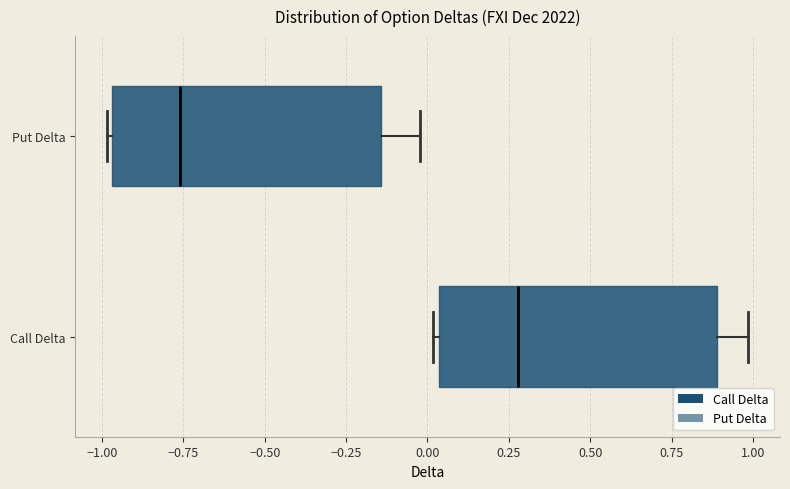

Where does the median line of the box for Put Delta sit on the x-axis? The values are not printed on the chart, so give them approximately, as read against the axis.

-0.75